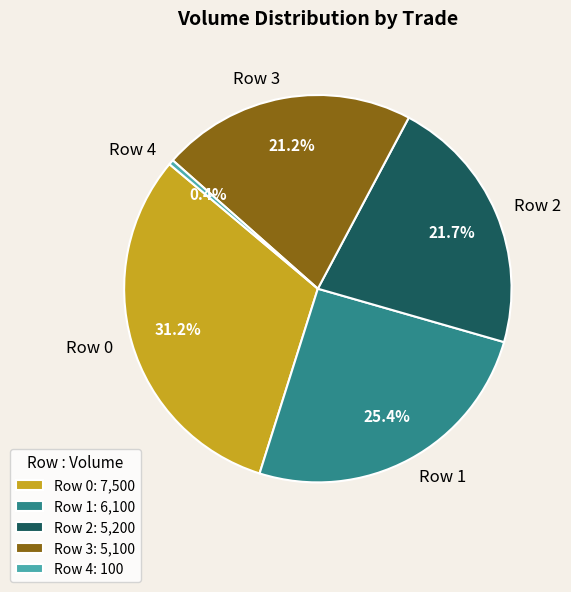

Which category has the biggest portion of the pie?

Row 0